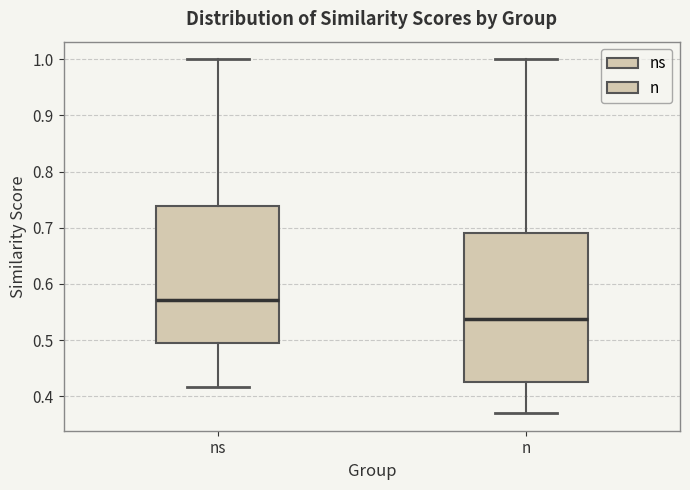

Reading left to right, read every box against the y-axis: the position of its median line, the range the box covers, and the ends of its whiskers. The values are not printed on the chart, so give them approximately, as read against the axis.

ns: median 0.57, box 0.50 to 0.74, whiskers 0.42 to 1.00
n: median 0.54, box 0.43 to 0.69, whiskers 0.37 to 1.00